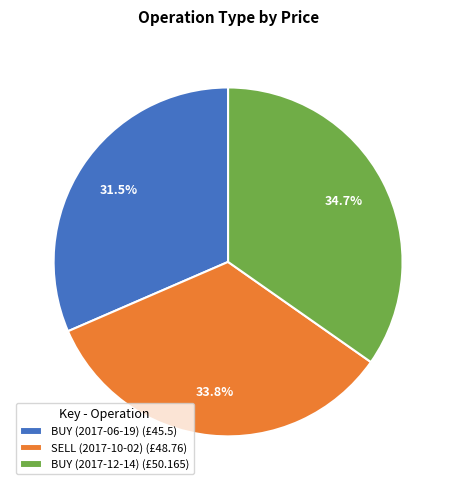

Does any single category account for the majority?

No